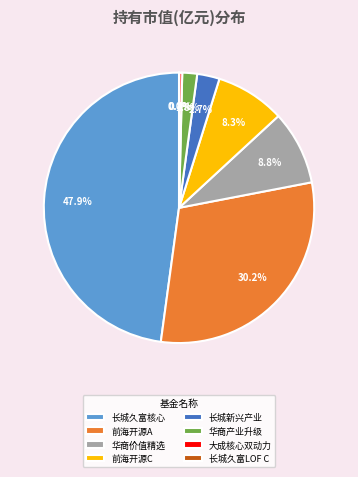

What is the largest slice in the pie chart?

长城久富核心